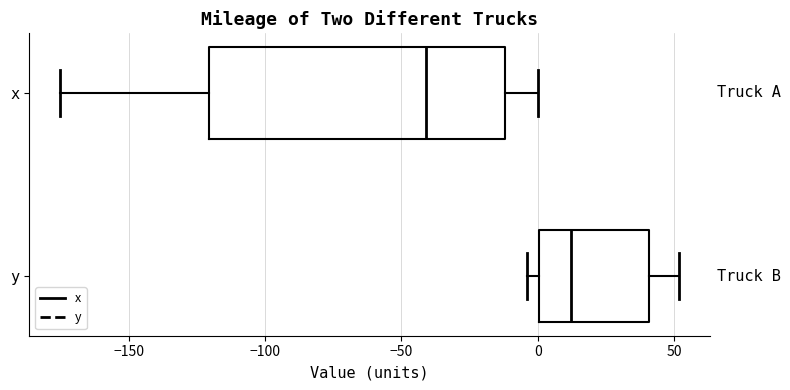

Reading bottom to top, transcribe this box plot: for each box, give where its median line is, the range the box spans, and where its two whiskers end, as read against the x-axis. The values are not printed on the chart, so give them approximately, as read against the axis.

y: median 10, box 0 to 40, whiskers -5 to 50
x: median -40, box -120 to -10, whiskers -175 to 0